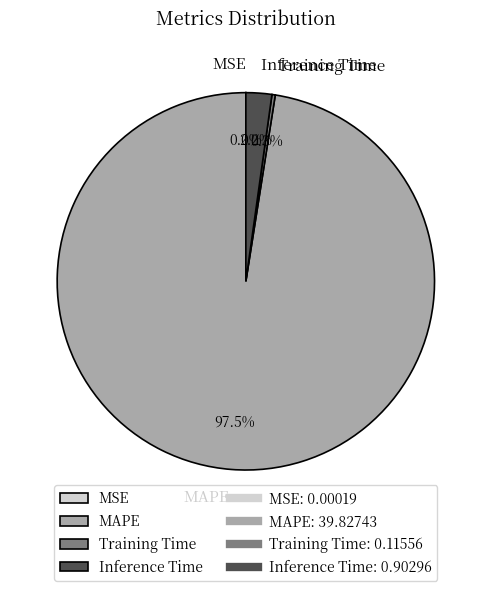

What percentage do Inference Time and Training Time together represent?

2.5%